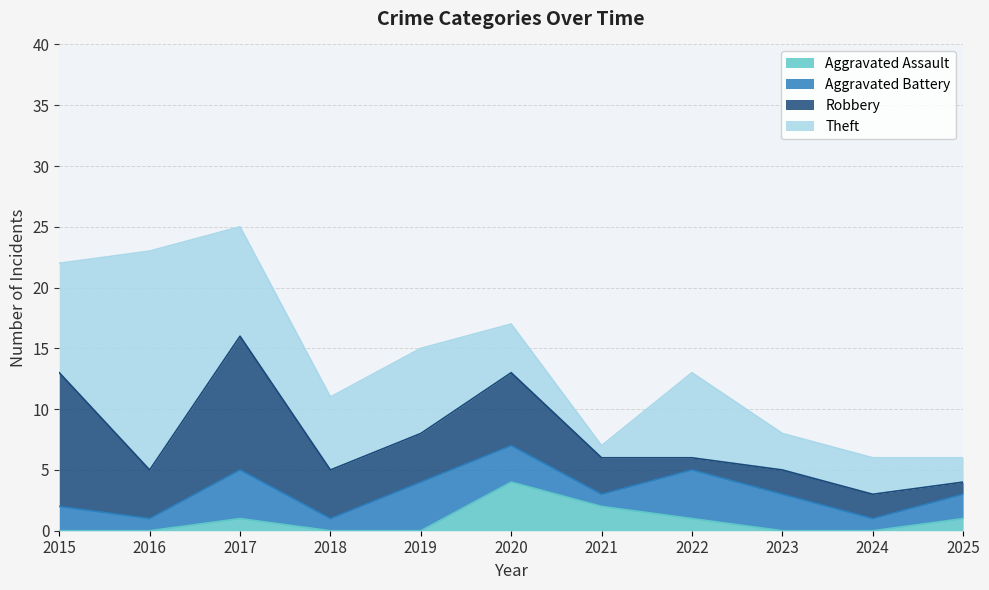

Which series has the largest range (max minus min)?

Theft